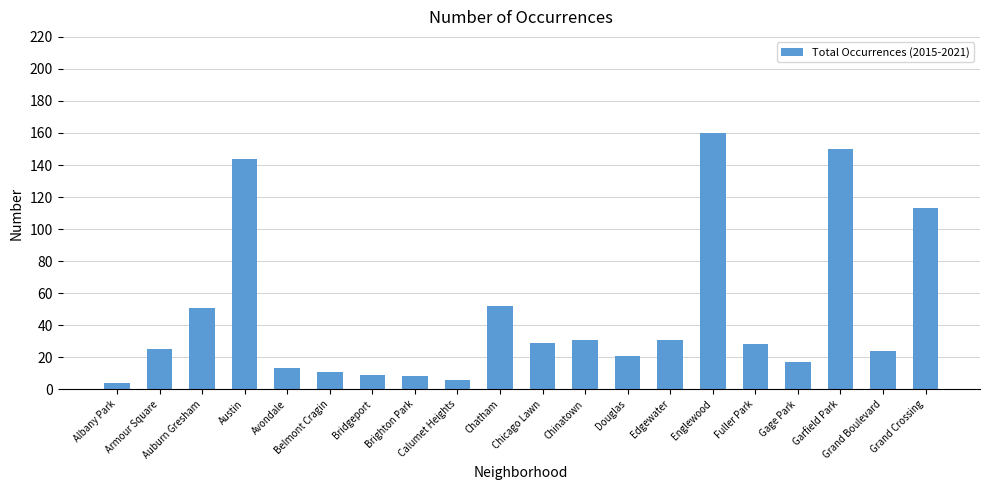

Reading left to right, transcribe all the data shown in this chart.

4	25	51	144	13	11	9	8	6	52	29	31	21	31	160	28	17	150	24	113